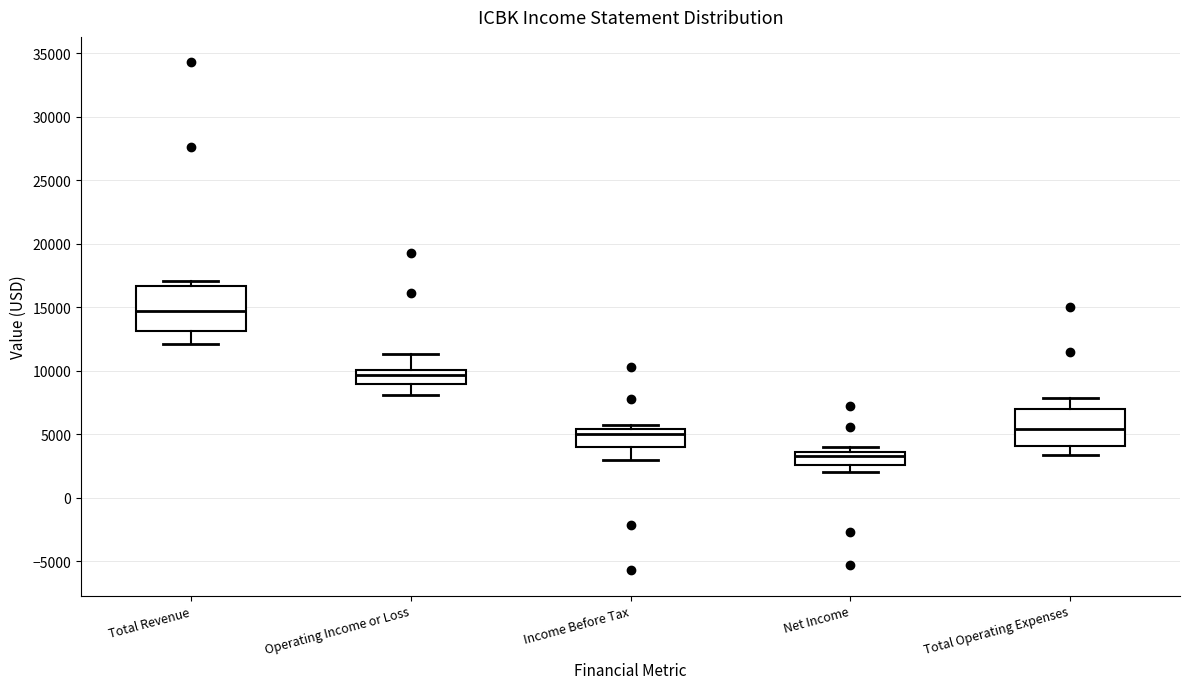

Where does the lower whisker of the box for Net Income end on the y-axis? The values are not printed on the chart, so give them approximately, as read against the axis.

2000